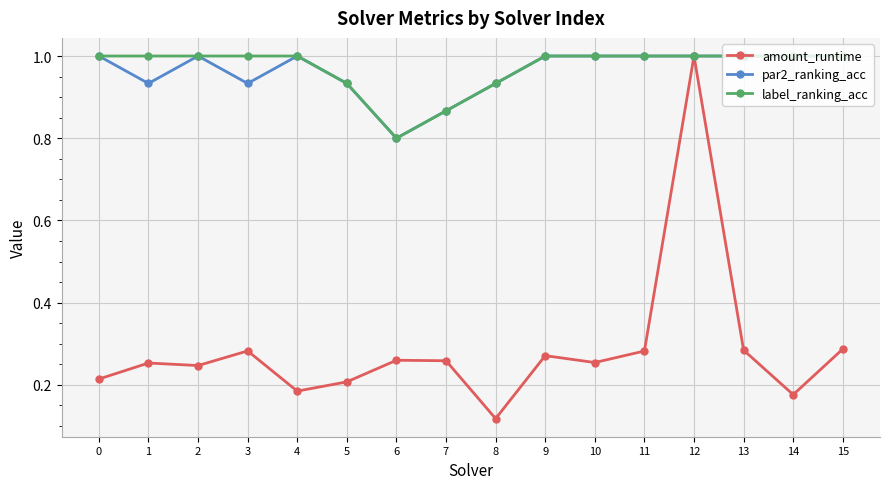

At which category does the chart reach its minimum across all series?

8